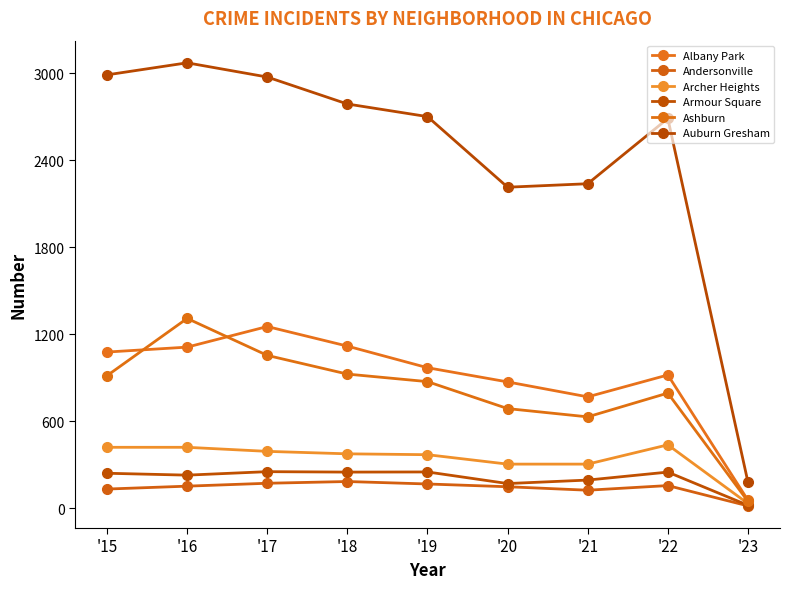

Reading left to right, list all the values displayed in this chart.

Albany Park: '15=1076	'16=1110	'17=1252	'18=1117	'19=968	'20=870	'21=767	'22=918	'23=54
Andersonville: '15=131	'16=151	'17=171	'18=183	'19=166	'20=147	'21=123	'22=155	'23=15
Archer Heights: '15=419	'16=419	'17=391	'18=374	'19=368	'20=303	'21=303	'22=436	'23=31
Armour Square: '15=240	'16=227	'17=251	'18=248	'19=249	'20=169	'21=193	'22=248	'23=19
Ashburn: '15=913	'16=1308	'17=1053	'18=924	'19=872	'20=686	'21=629	'22=793	'23=46
Auburn Gresham: '15=2988	'16=3071	'17=2973	'18=2787	'19=2700	'20=2213	'21=2237	'22=2687	'23=179